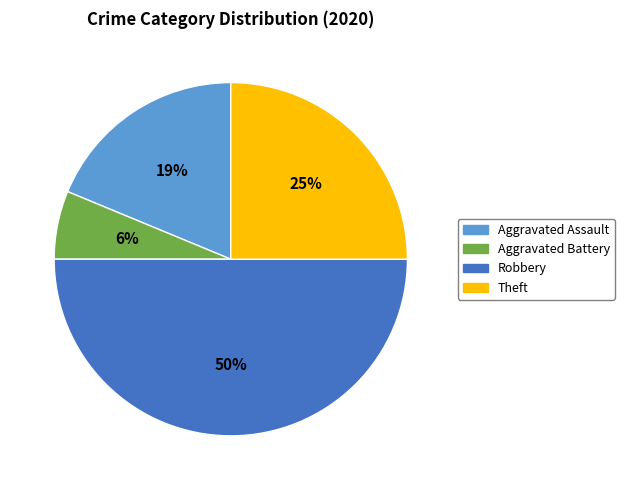

Which category has the smallest portion of the pie?

Aggravated Battery